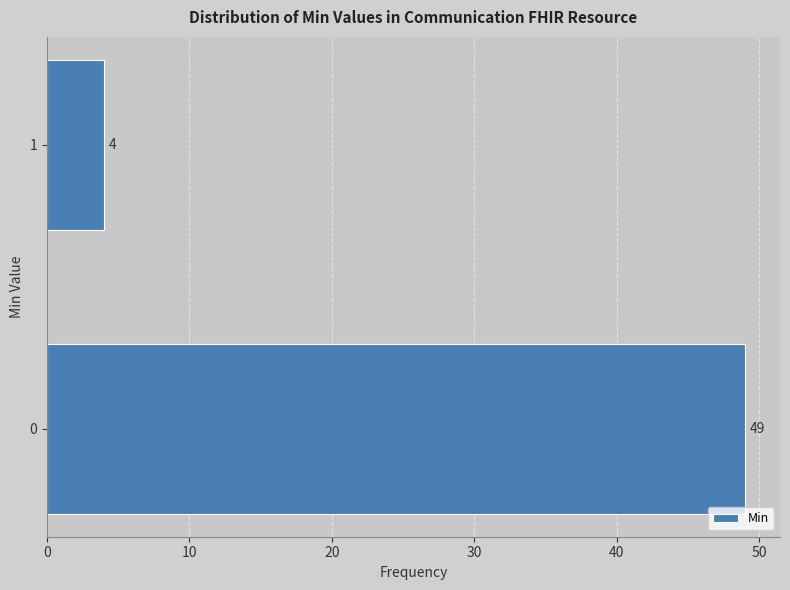

Reading bottom to top, transcribe all the data shown in this chart.

49	4